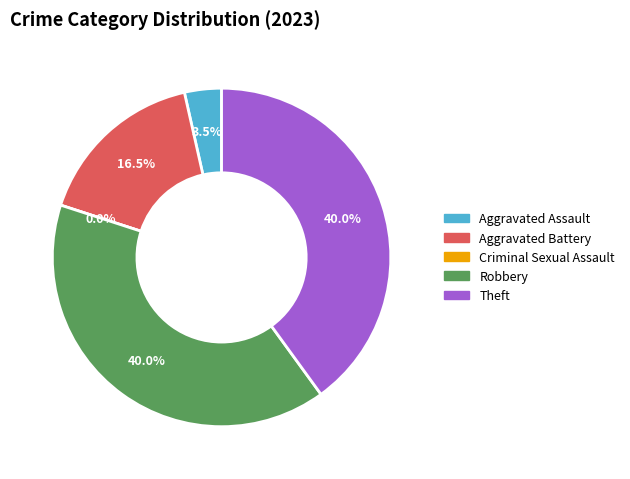

What is the smallest slice in the pie chart?

Criminal Sexual Assault